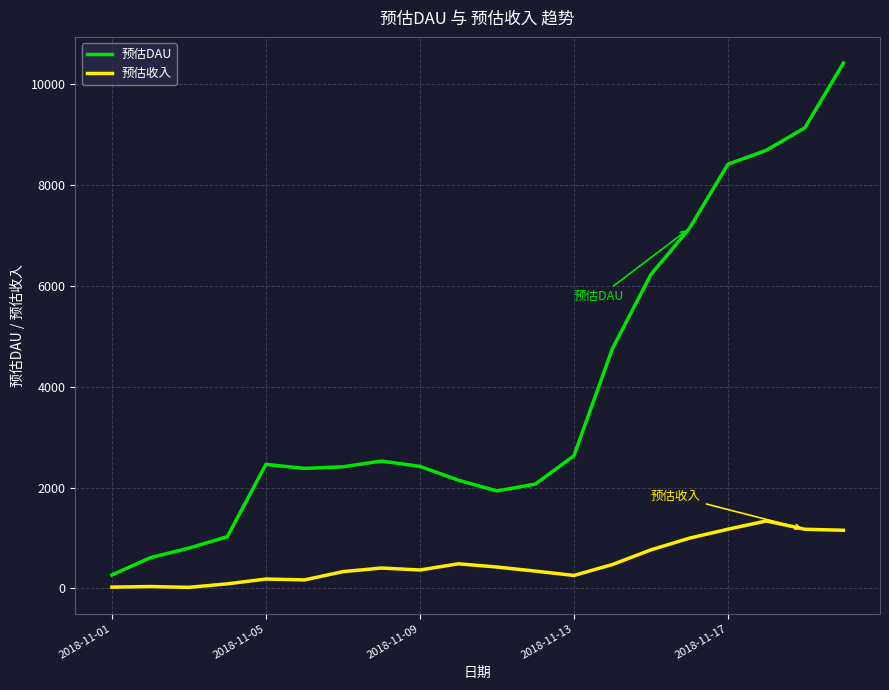

Rank the series by their maximum value, from highest to lowest.

预估DAU, 预估收入